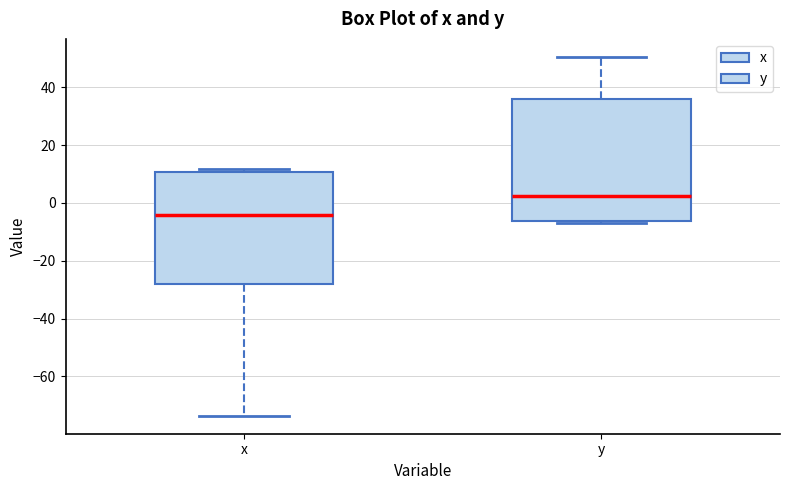

Which box's median line is the lowest?

x